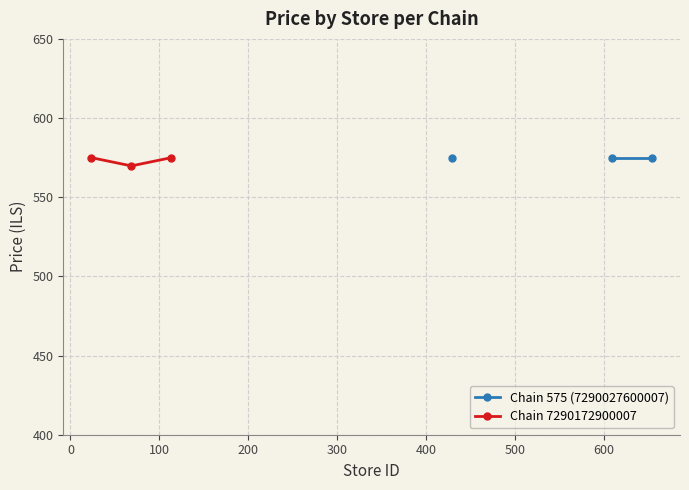

Rank the series by their maximum value, from highest to lowest.

Chain 575 (7290027600007), Chain 7290172900007